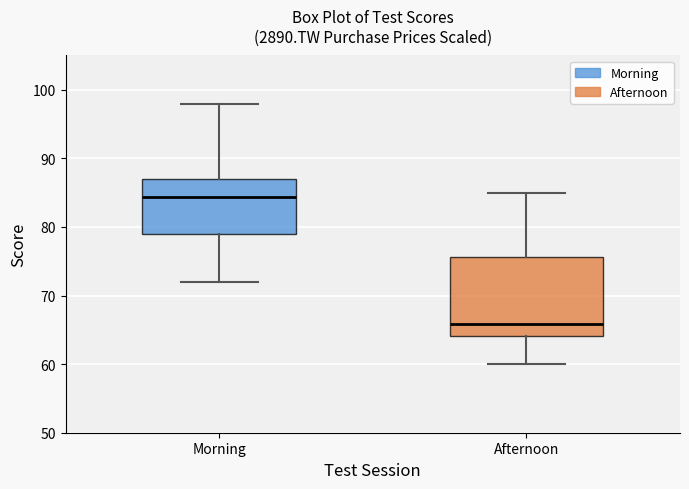

Where does the lower whisker of the box for Afternoon end on the y-axis? The values are not printed on the chart, so give them approximately, as read against the axis.

60